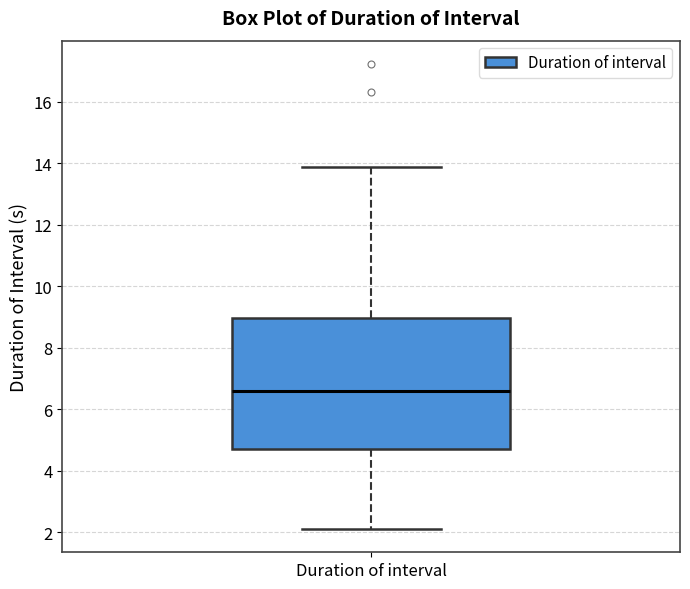

Read this box plot against the y-axis: the position of the median line, the range covered by the box, and the ends of both whiskers. The values are not printed on the chart, so give them approximately, as read against the axis.

median 6.6, box 4.6 to 9.0, whiskers 2.2 to 13.8